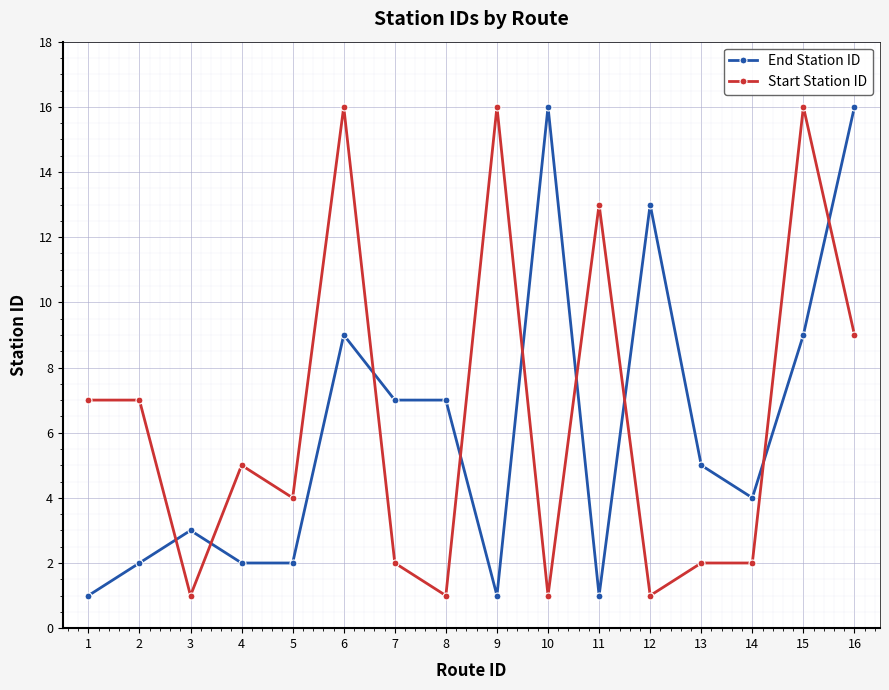

What is the average value of the End Station ID series?

6